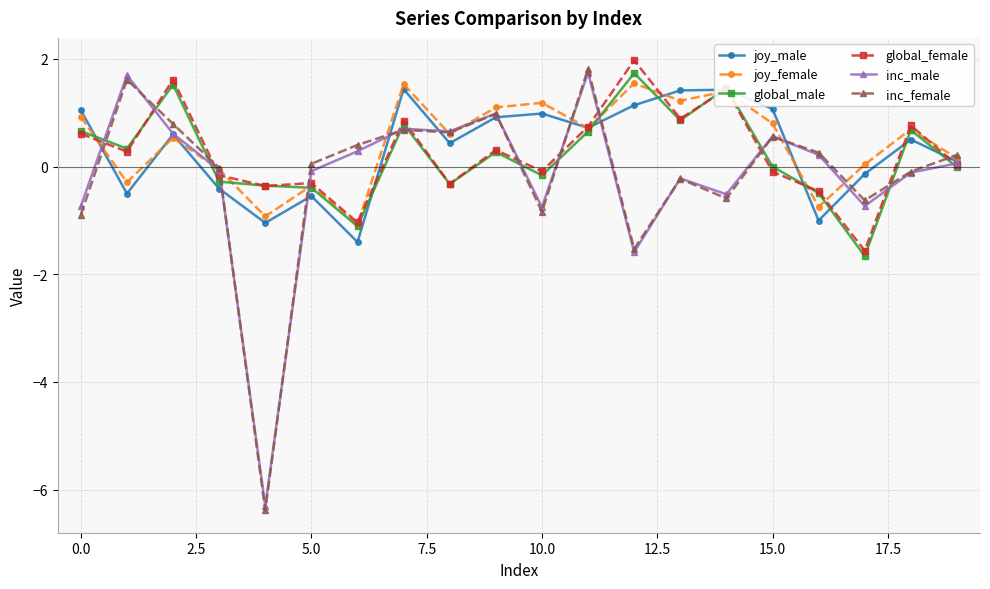

What is the minimum value shown in the chart?

-6.4